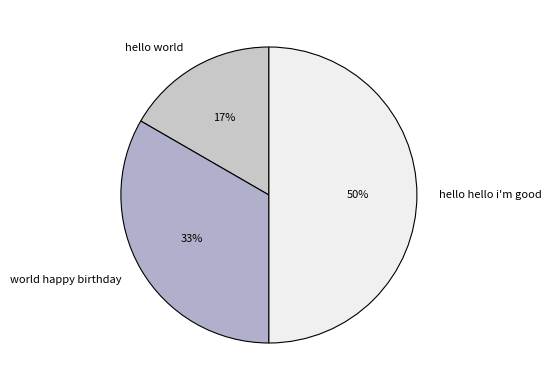

Which category has the smallest portion of the pie?

hello world